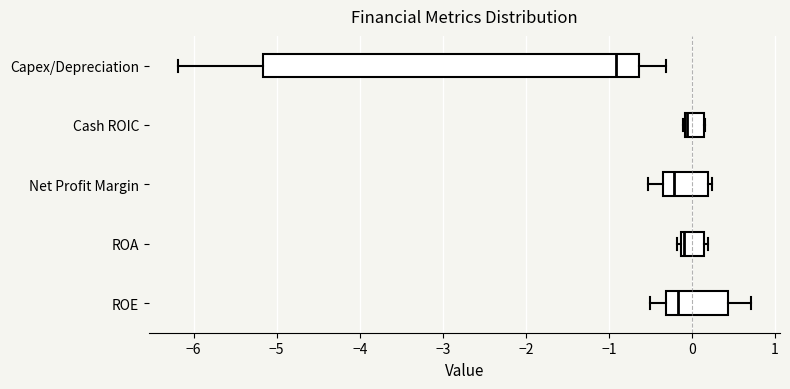

Where is the right edge of the box for ROA on the x-axis? The values are not printed on the chart, so give them approximately, as read against the axis.

0.1